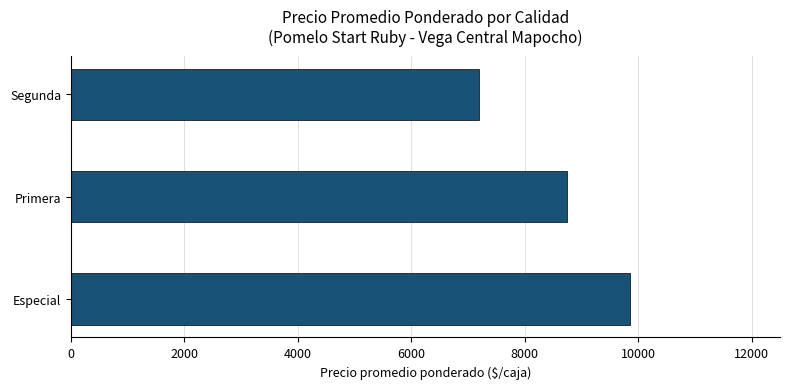

Rank the categories by value from lowest to highest.

Segunda, Primera, Especial